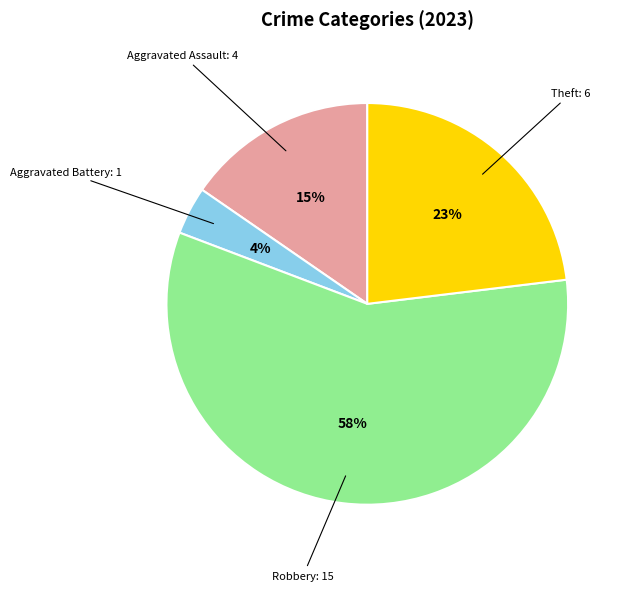

Is there a majority slice in this chart?

Yes